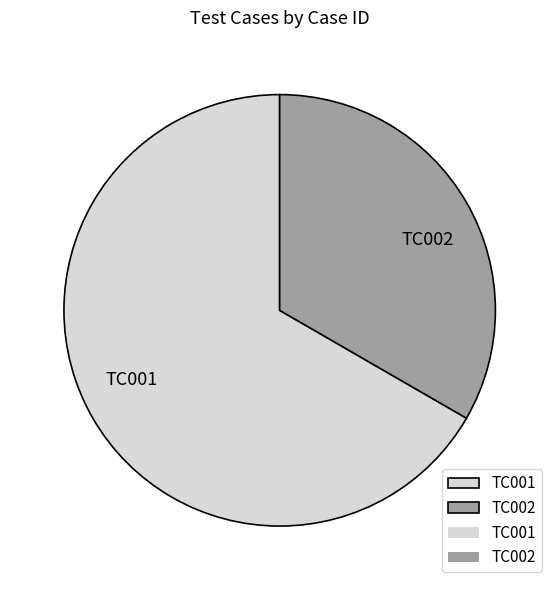

The TC001 slice represents 67% of the pie. True or false?

True